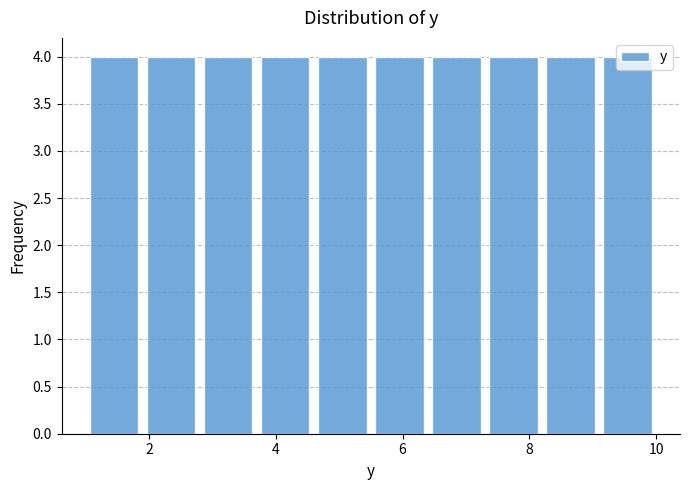

How tall is the bar that spans 6.4 to 7.3 on the x-axis? Neither the bar edges nor the heights are printed on the chart, so give them approximately, as read against the axes.

4